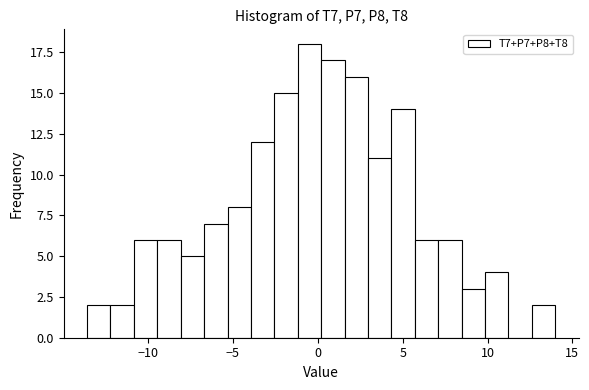

Read against the x-axis, roughly where is the centre of the tallest bar?

-0.5